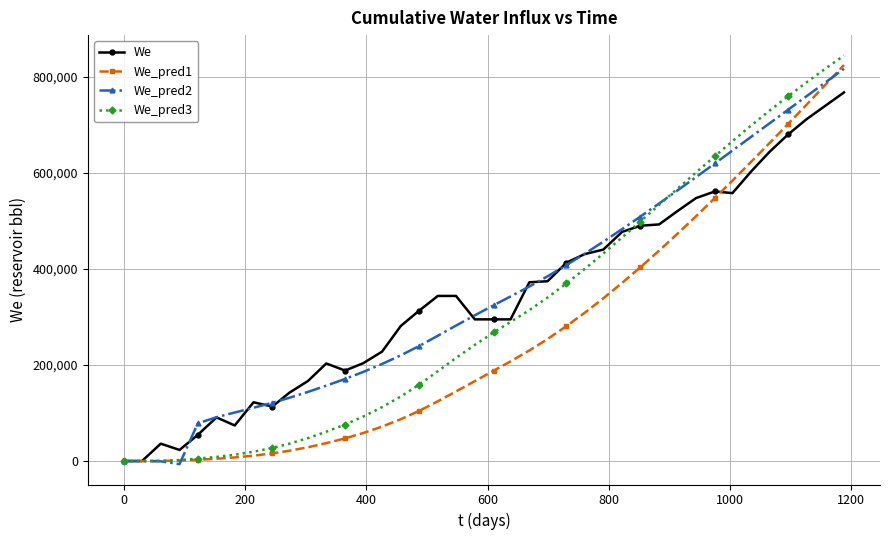

Which series has the widest spread of values?

We_pred3